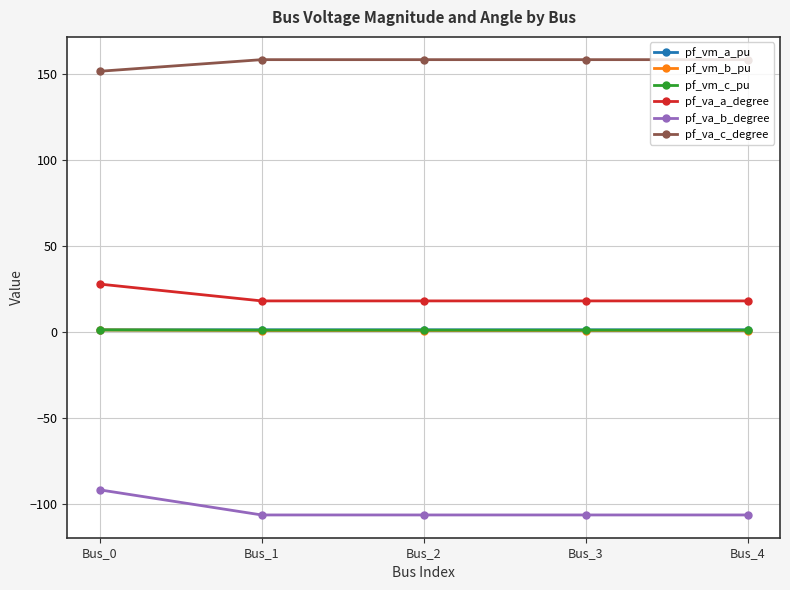

Read the pf_va_a_degree value at Bus_3.

17.9